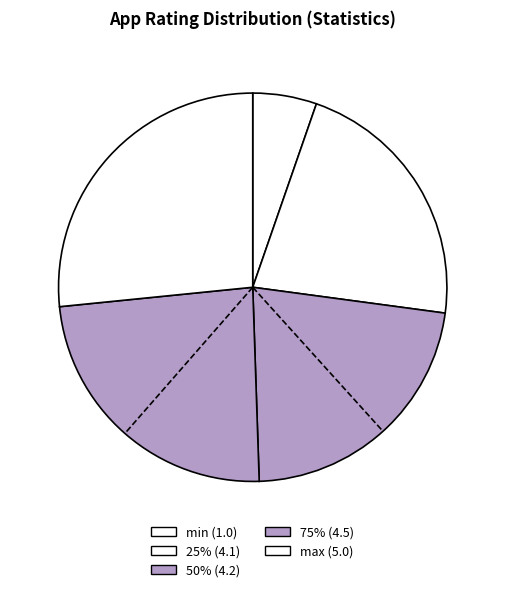

Is it true that max (5.0) is 27% of the pie?

True